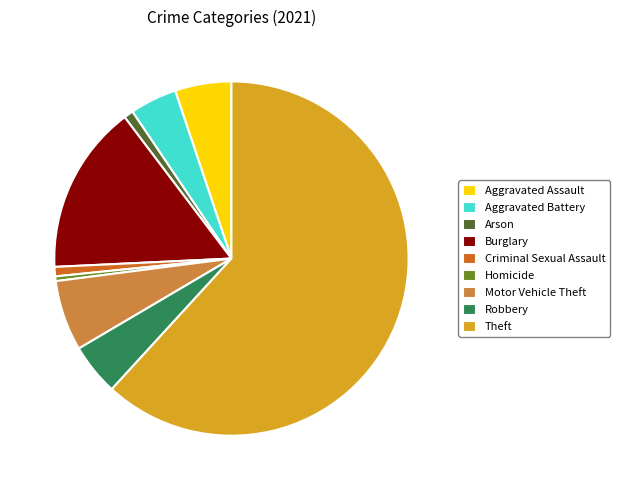

How many segments does this pie chart have?

9